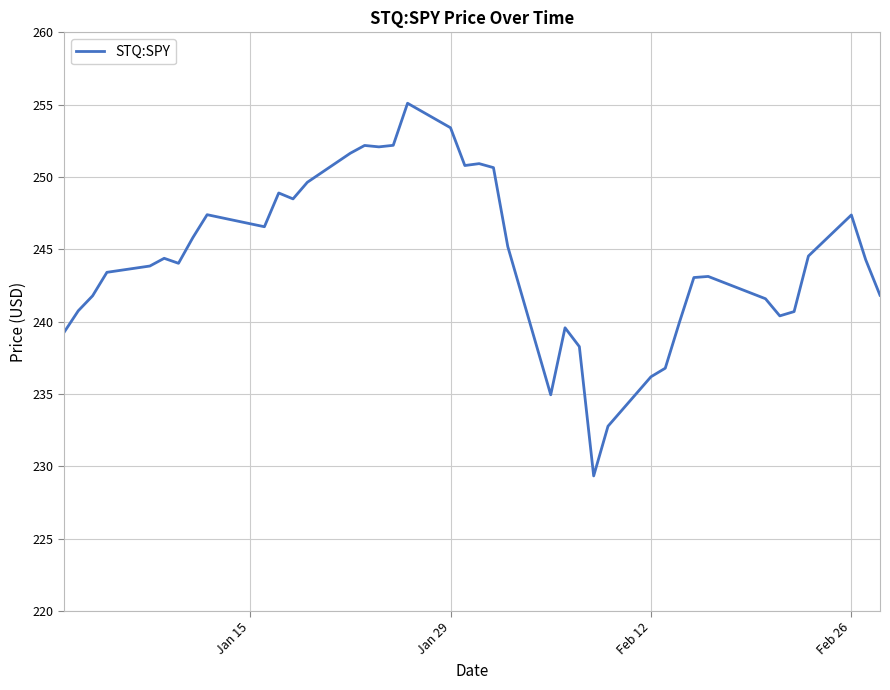

What is the maximum value shown in the chart?

255.1